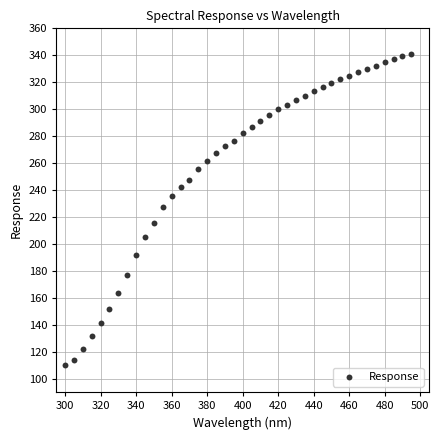

What is the range of Y values (max minus min)?

230.9